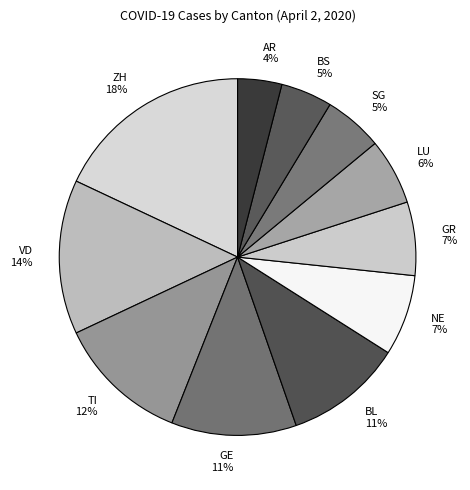

Is it true that BL is 11% of the pie?

True